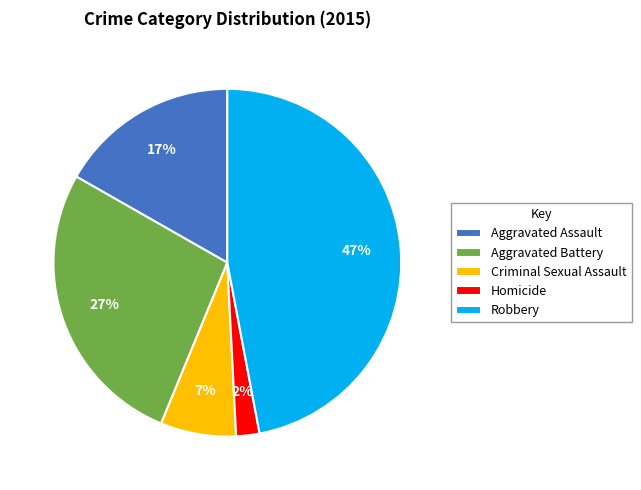

Which has a higher value, Criminal Sexual Assault or Aggravated Assault?

Aggravated Assault